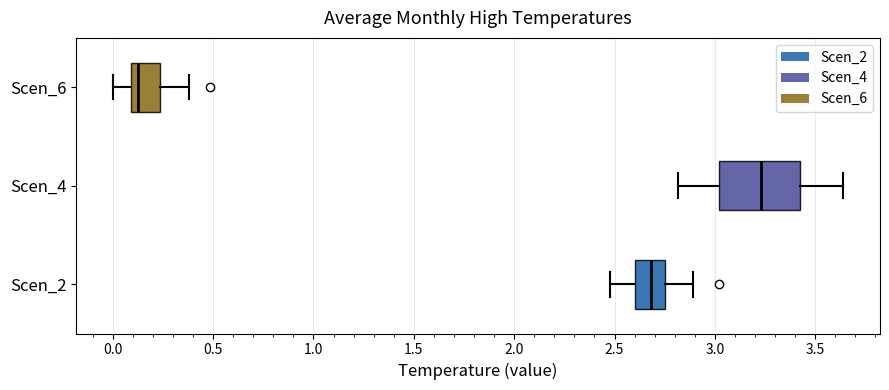

Which box has the furthest to the right median line?

Scen_4